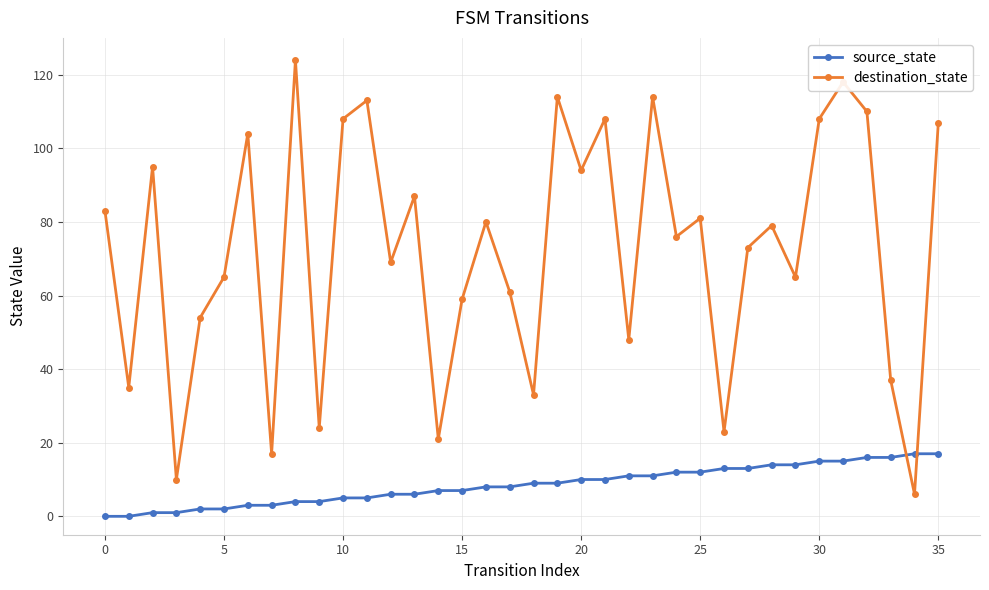

How many values in the source_state series are below 9?

18